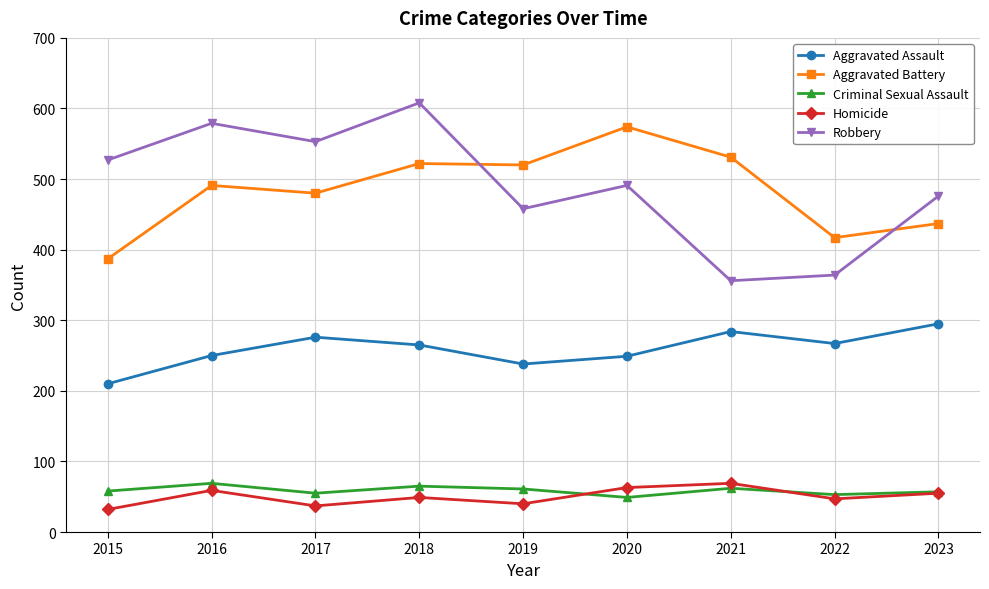

True or false: Criminal Sexual Assault and Robbery intersect in this chart.

False